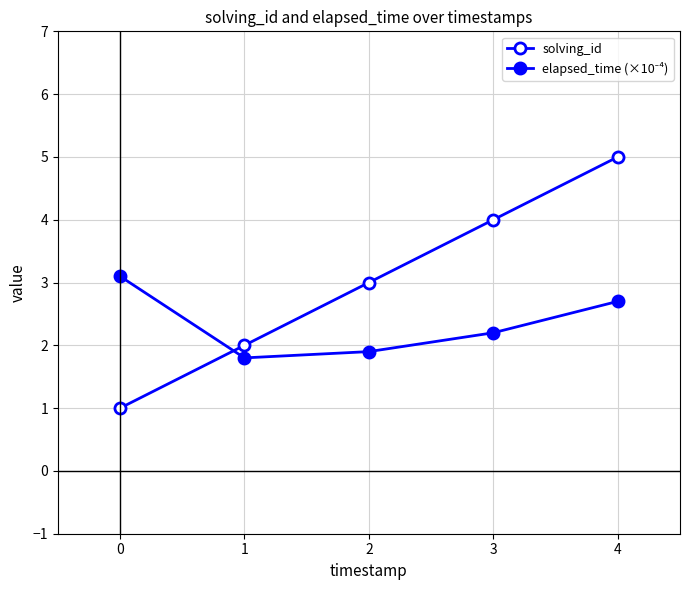

How many lines are shown in the chart?

2